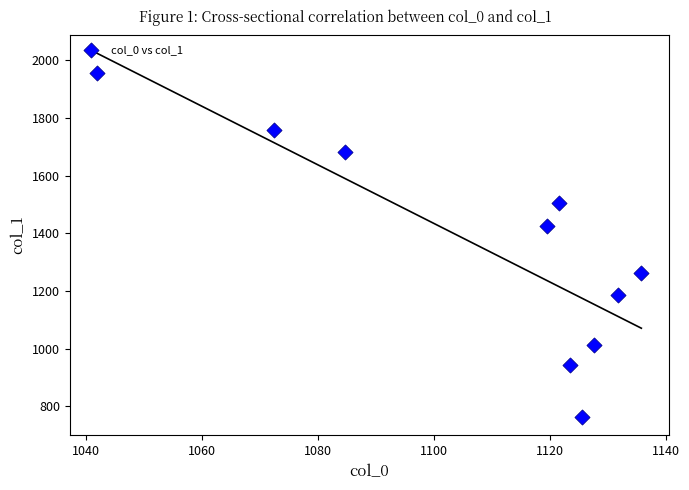

What is the range of X values (max minus min)?

94.0